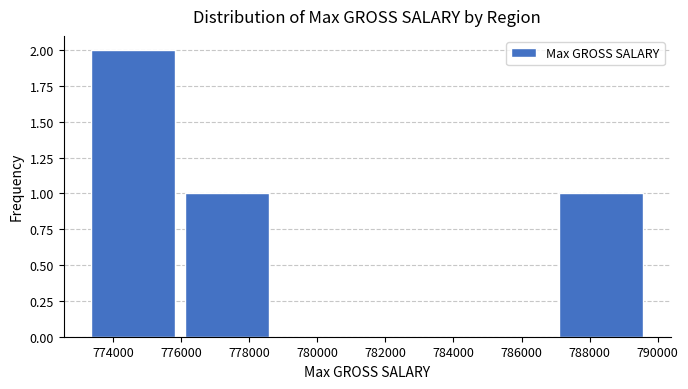

Over which range of the x-axis is the bar tallest?

773400 to 776200